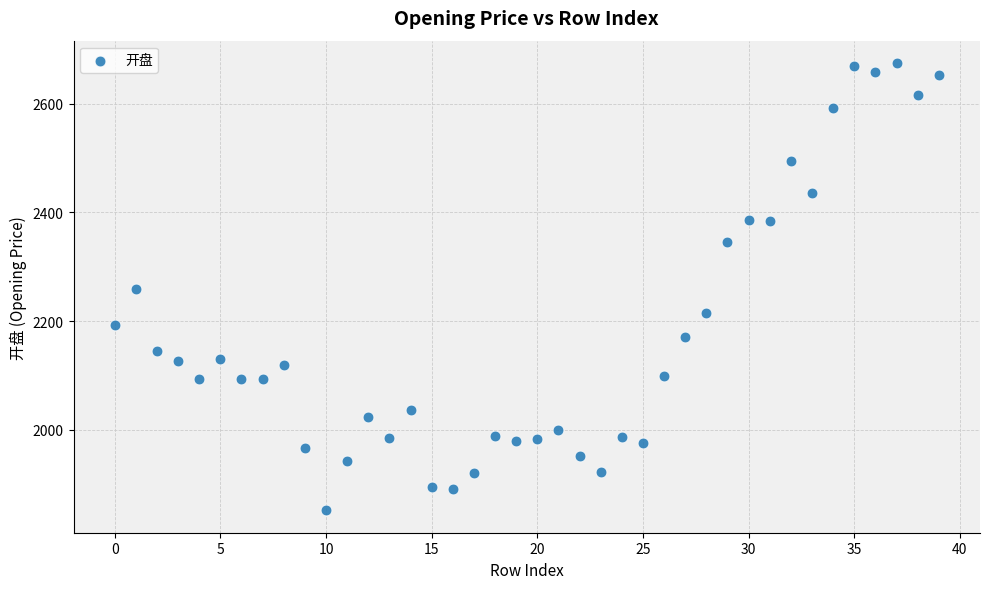

What is the range of Y values (max minus min)?

823.7